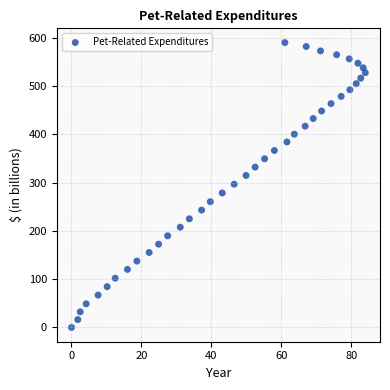

What is the range of X values (max minus min)?

84.0